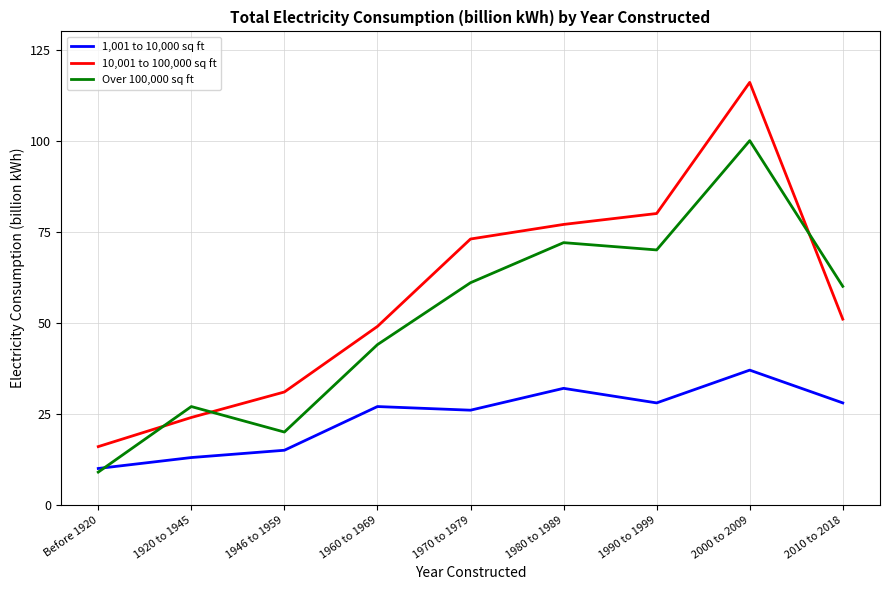

What position from the right is Before 1920?

9